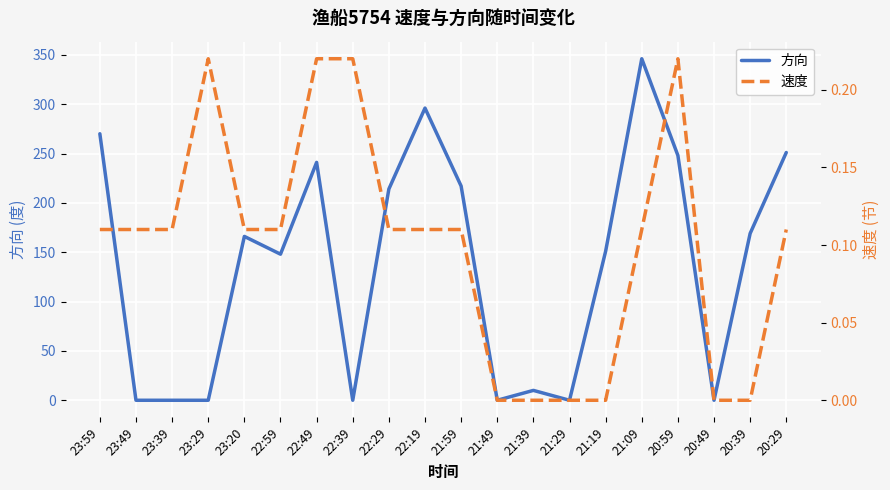

Where do 速度 and 方向 first cross each other?

23:59 and 23:49